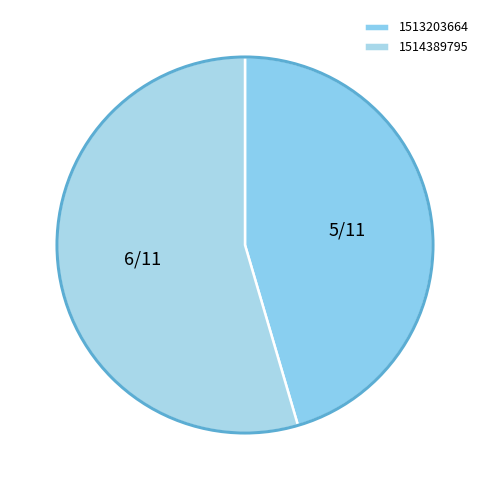

Rank the categories by value from lowest to highest.

1513203664, 1514389795